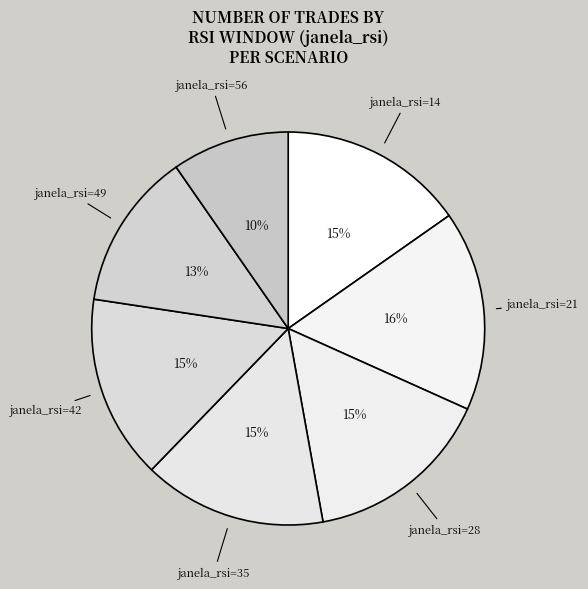

How many segments does this pie chart have?

7